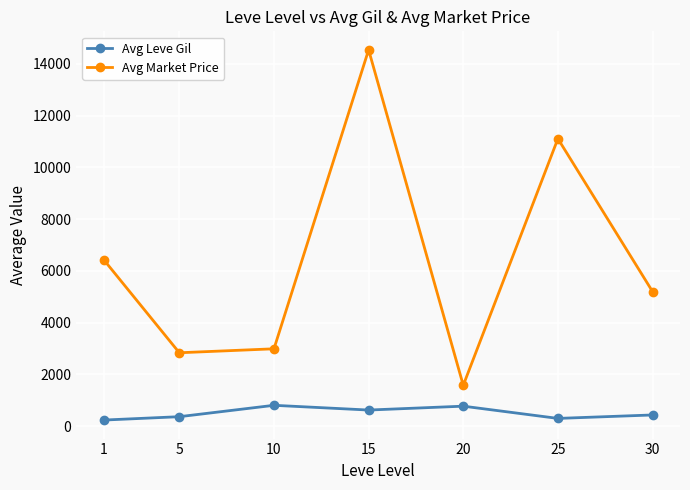

What is the maximum value shown in the chart?

14543.3